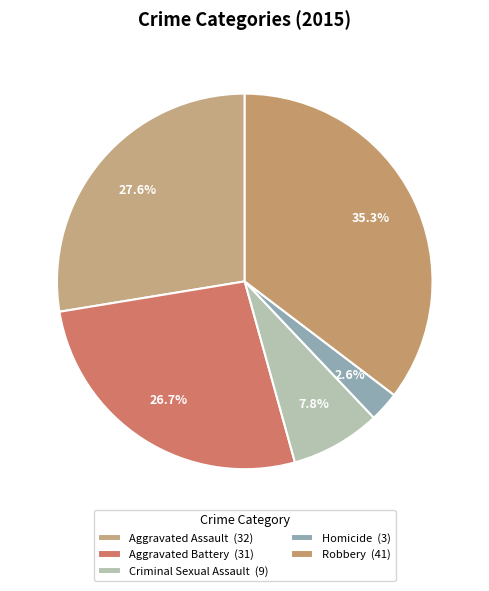

Which slice is the smallest?

Homicide